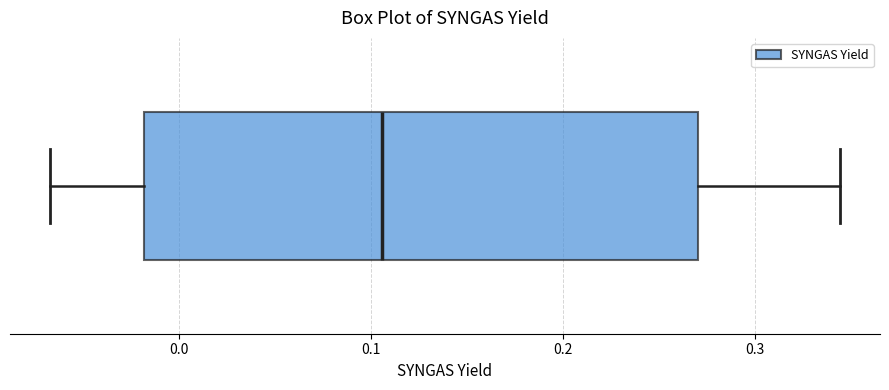

Read this box plot against the x-axis: the position of the median line, the range covered by the box, and the ends of both whiskers. The values are not printed on the chart, so give them approximately, as read against the axis.

median 0.11, box -0.02 to 0.27, whiskers -0.07 to 0.34